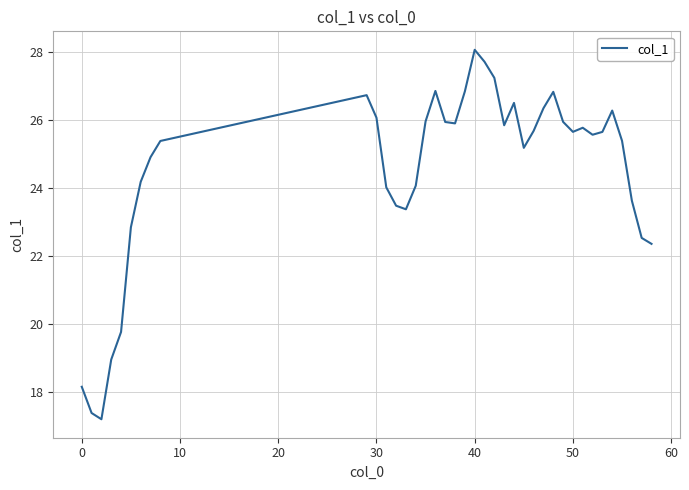

What is the smallest value displayed?

17.2